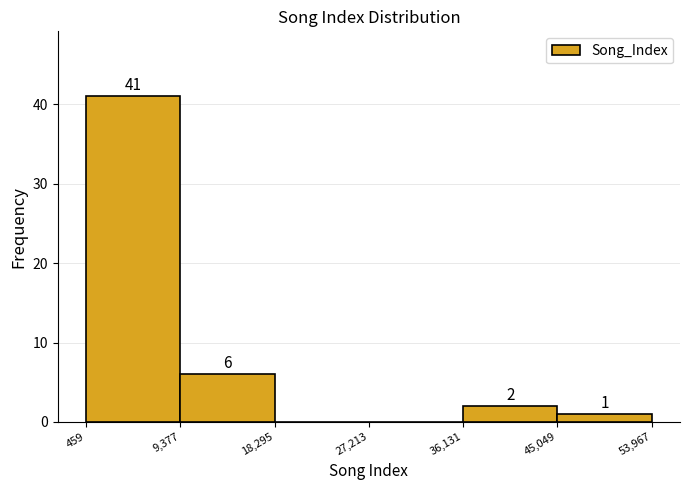

Which range on the x-axis has the tallest bar?

459 to 9,377